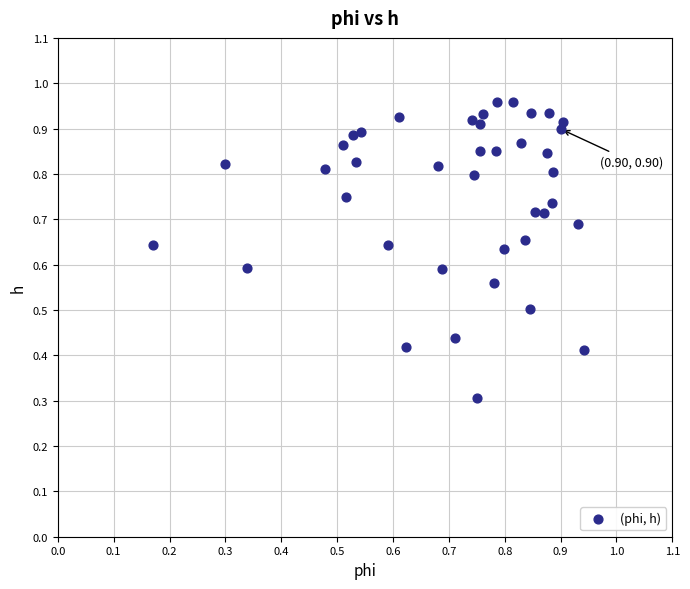

What Y value in the scatter plot is closest to 0?

0.3